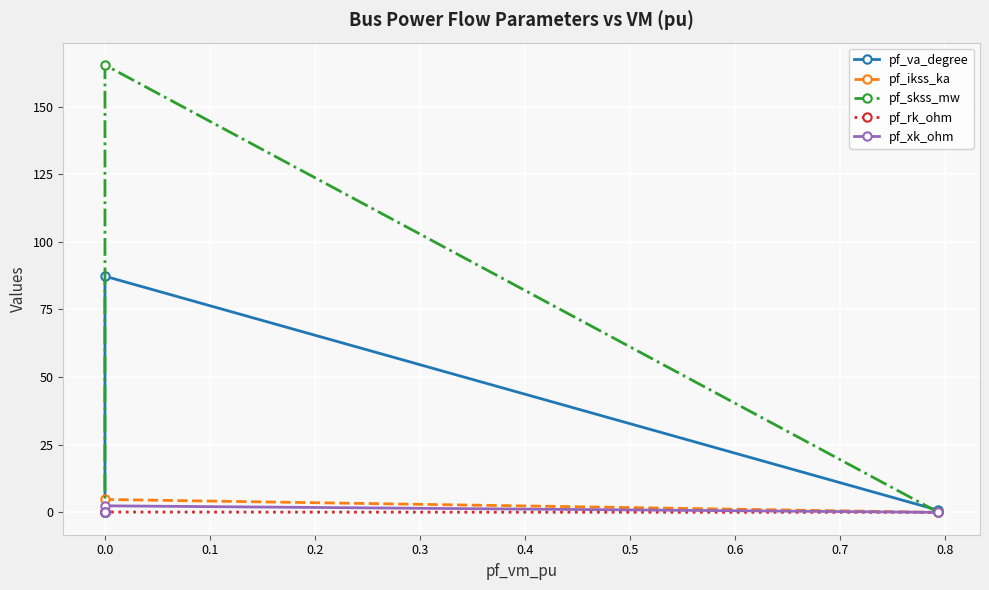

Rank the series at 0.0 from lowest to highest value.

pf_rk_ohm, pf_xk_ohm, pf_ikss_ka, pf_va_degree, pf_skss_mw